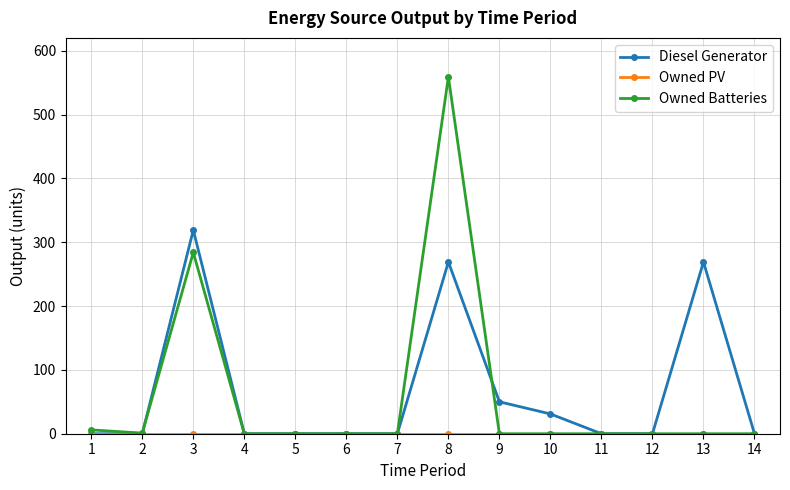

Where is the first local maximum for Owned Batteries?

3